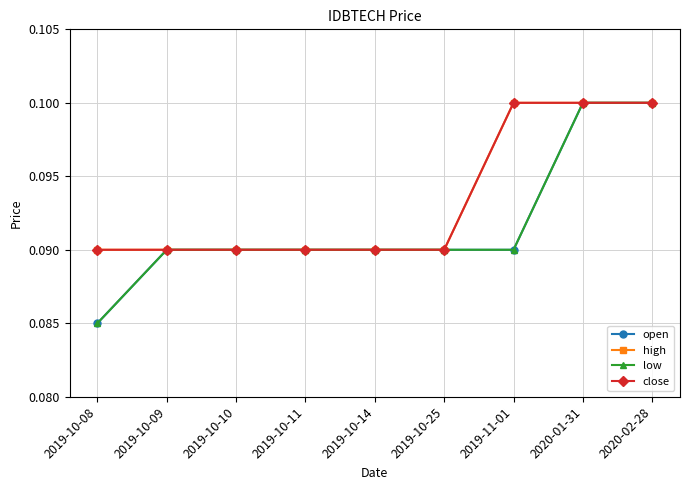

What is the label of the 6th point from the left?

2019-10-25